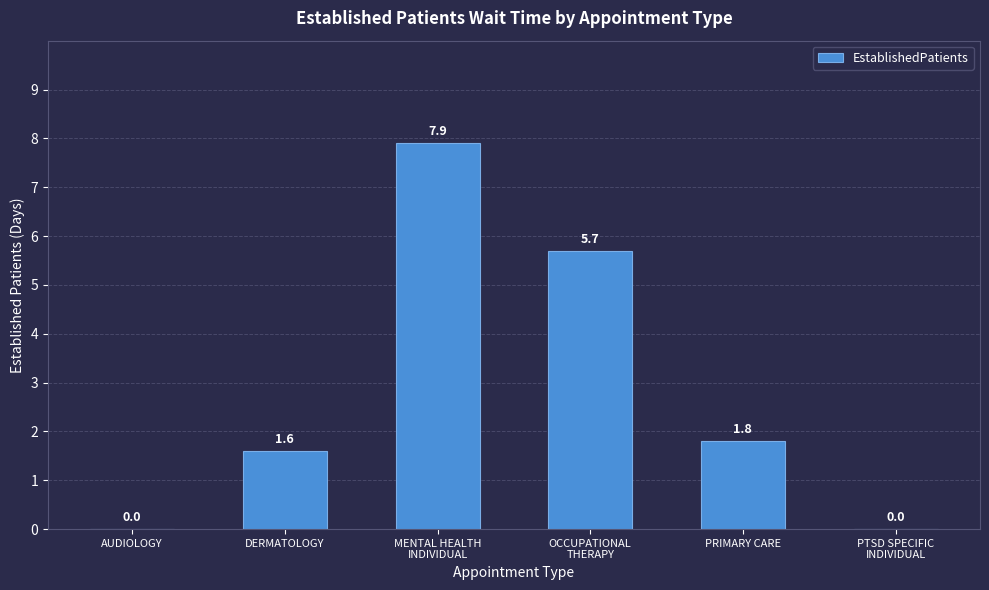

The value at AUDIOLOGY is 5.2. True or false?

False